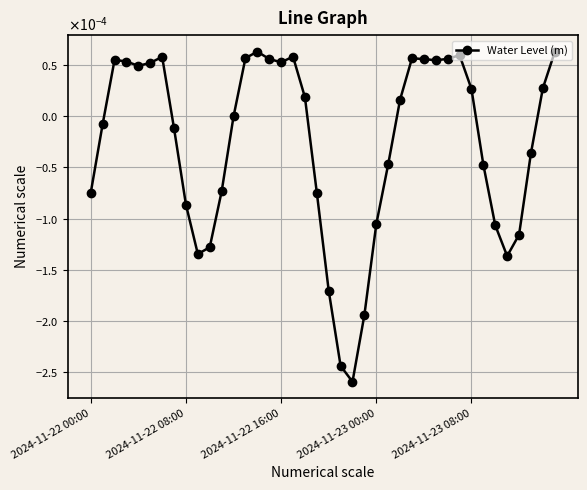

What is the label of the 40th point from the right?

2024-11-22 00:00